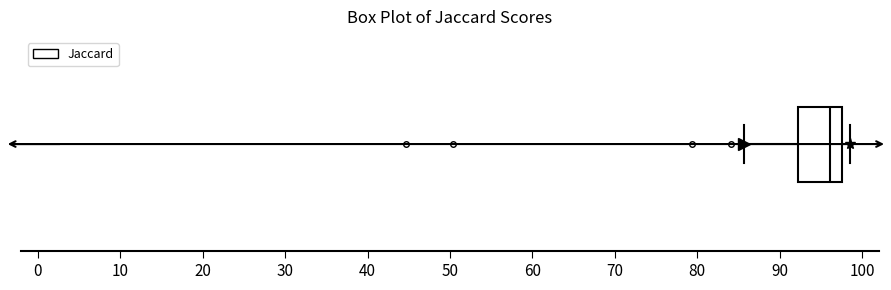

Read this box plot against the x-axis: the position of the median line, the range covered by the box, and the ends of both whiskers. The values are not printed on the chart, so give them approximately, as read against the axis.

median 96, box 92 to 98, whiskers 86 to 99